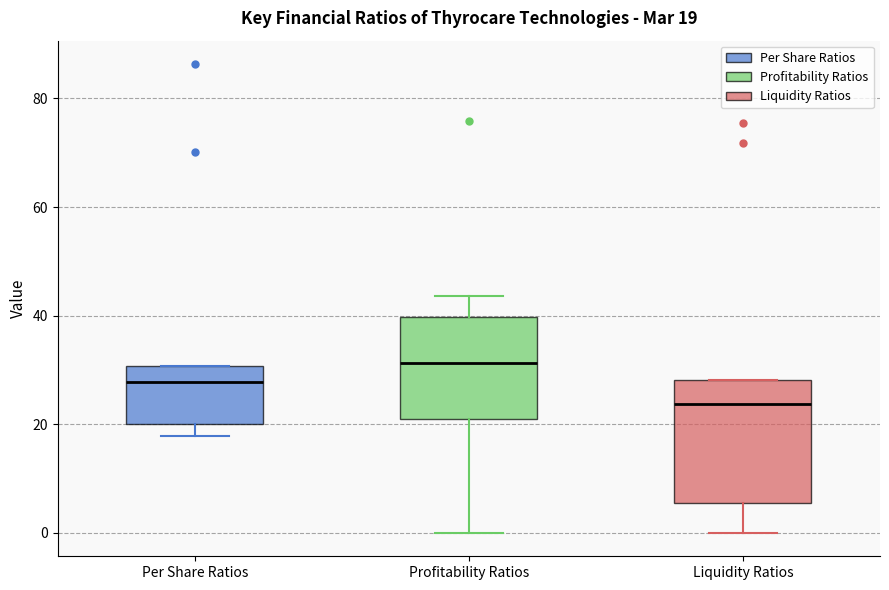

Comparing the boxes themselves (not the whiskers), which one is the tallest?

Liquidity Ratios